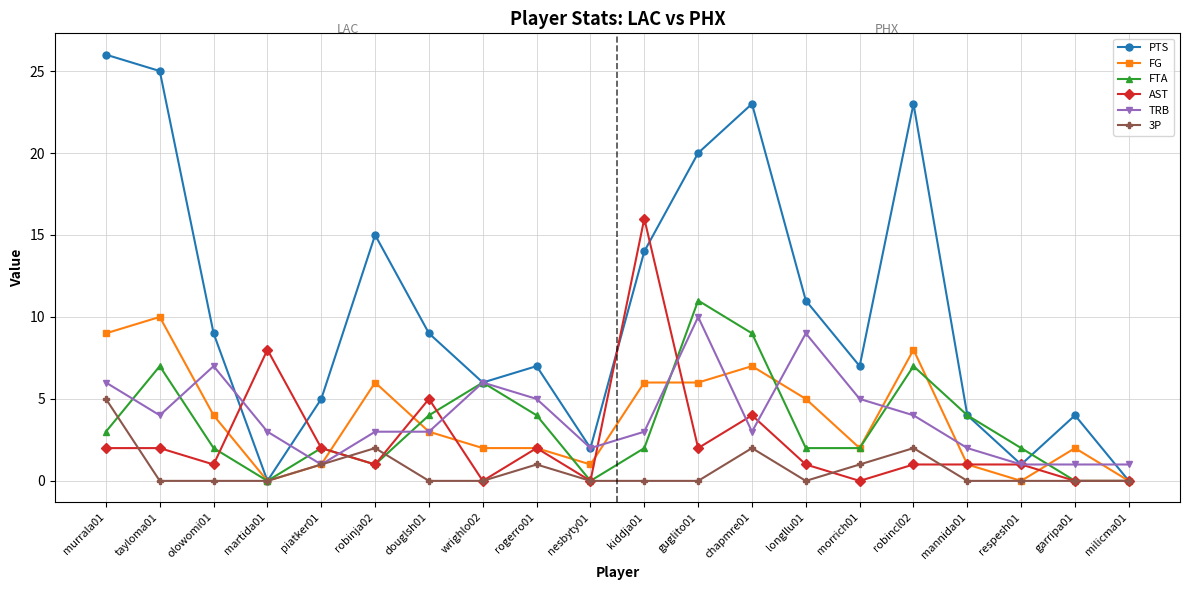

Where is the first local minimum for FG?

martida01